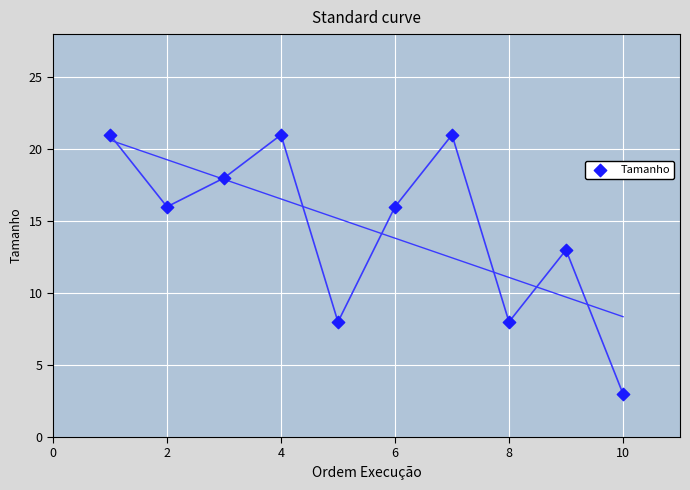

What Y value in the scatter plot is closest to 12?

13